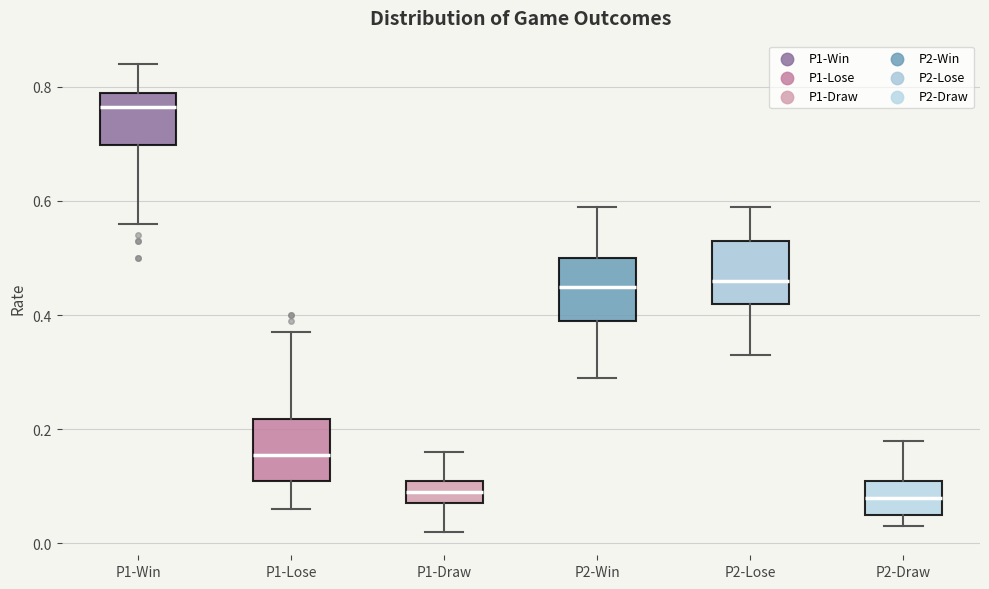

Reading left to right, read every box against the y-axis: the position of its median line, the range the box covers, and the ends of its whiskers. The values are not printed on the chart, so give them approximately, as read against the axis.

P1-Win: median 0.76, box 0.70 to 0.80, whiskers 0.56 to 0.84
P1-Lose: median 0.16, box 0.12 to 0.22, whiskers 0.06 to 0.38
P1-Draw: median 0.10, box 0.08 to 0.12, whiskers 0.02 to 0.16
P2-Win: median 0.46, box 0.40 to 0.50, whiskers 0.30 to 0.60
P2-Lose: median 0.46, box 0.42 to 0.54, whiskers 0.34 to 0.60
P2-Draw: median 0.08, box 0.06 to 0.12, whiskers 0.04 to 0.18